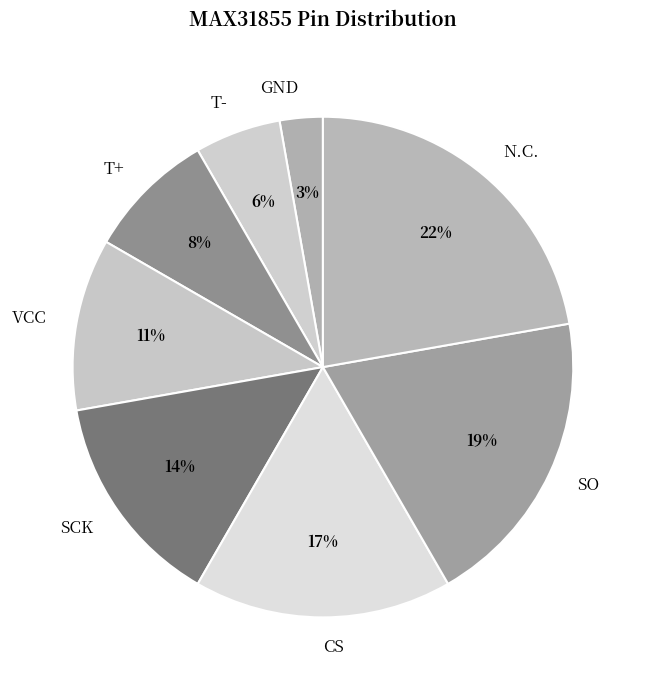

True or false: T+ accounts for 8% of the total.

True